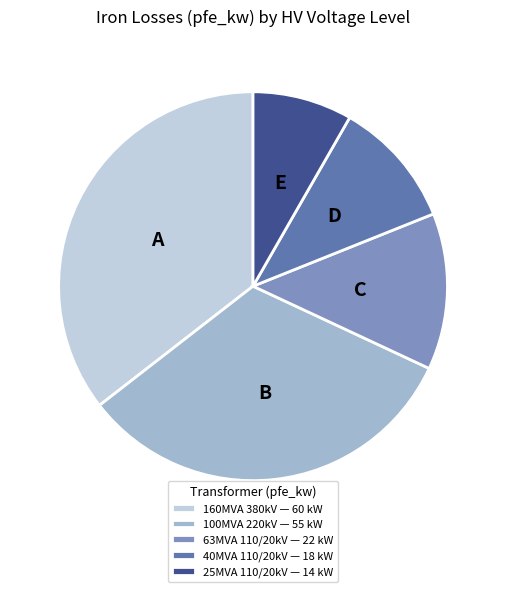

True or false: 63MVA 110/20kV — 22 kW accounts for 13% of the total.

True